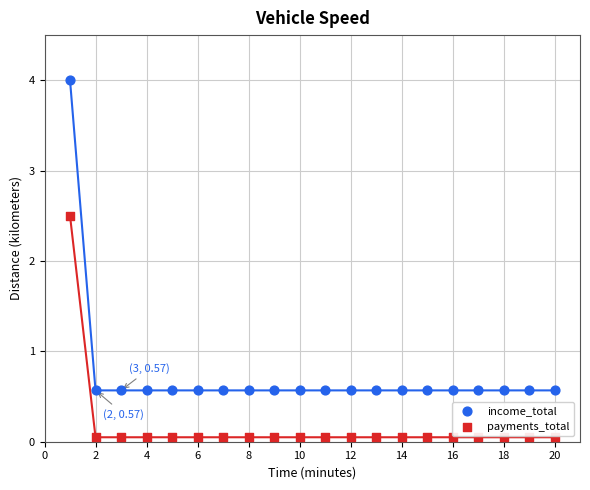

Across all data points, what is the range of X values (max minus min)?

19.0